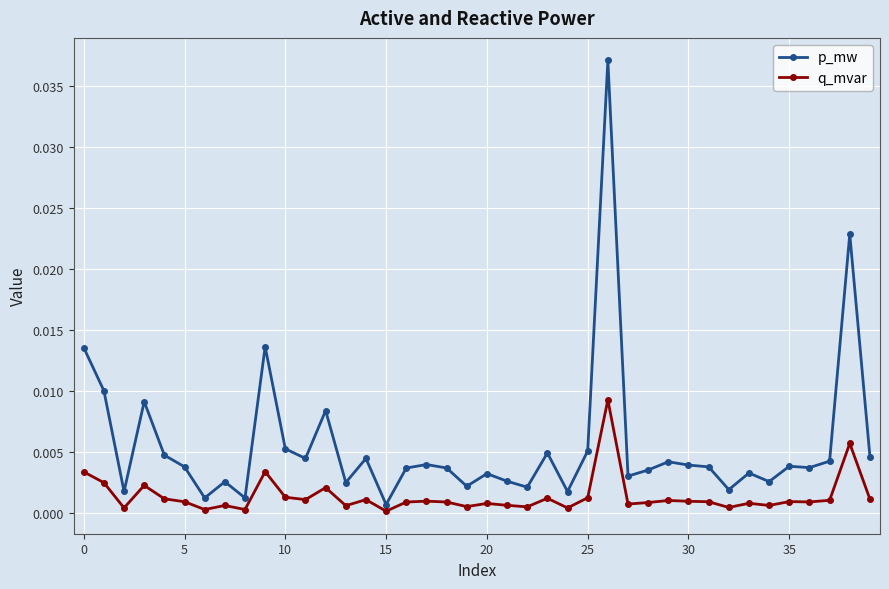

Rank the series by their average value, from highest to lowest.

p_mw, q_mvar